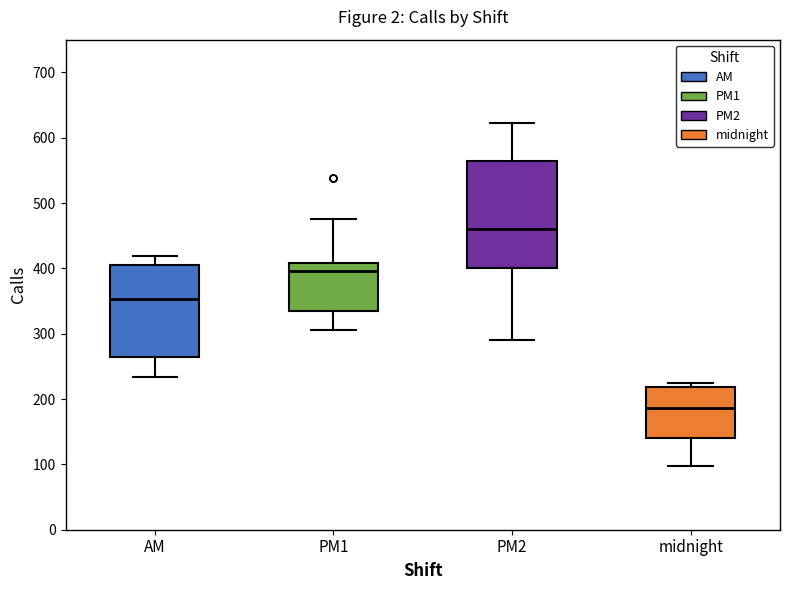

Which box has the highest median line?

PM2